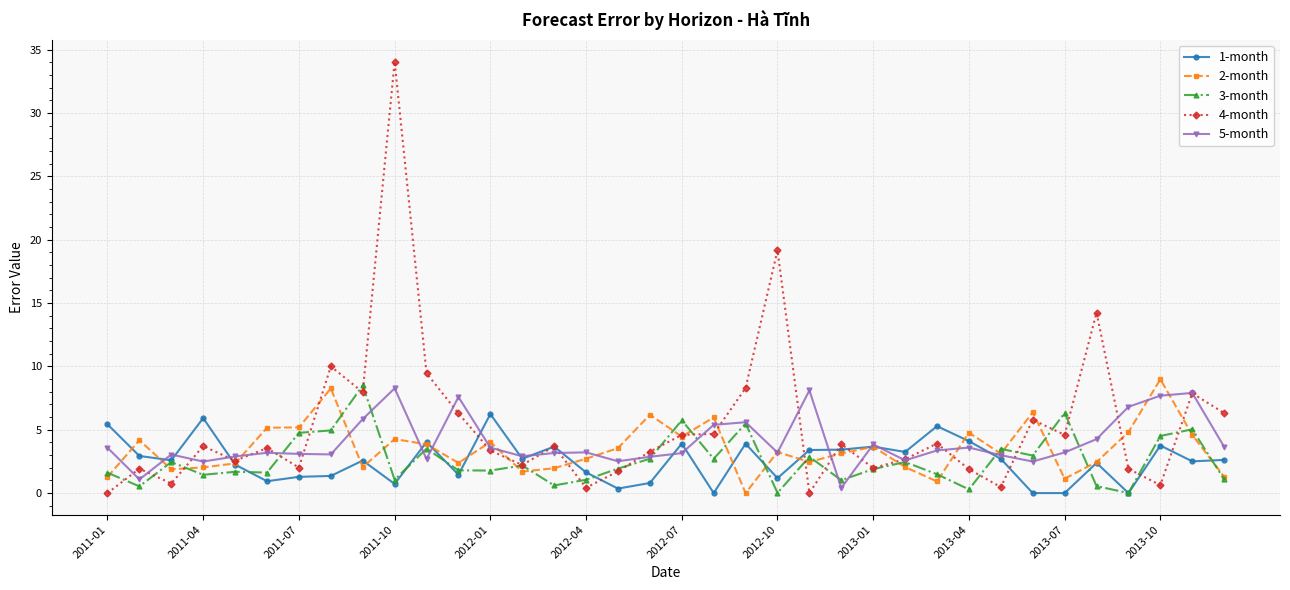

What is the value of the 1-month point at the 9th from the left?

2.6